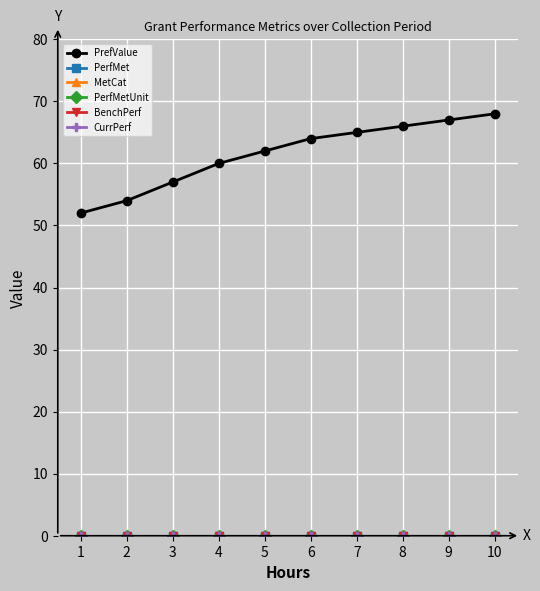

What is the spread (max minus min) of values at 6?

64